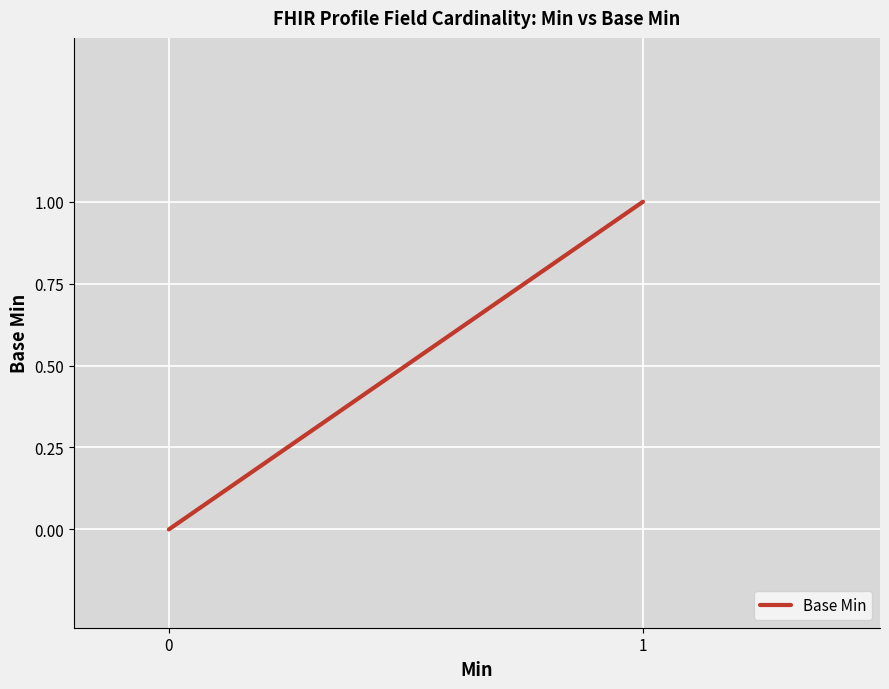

What is the approximate value at 1?

1